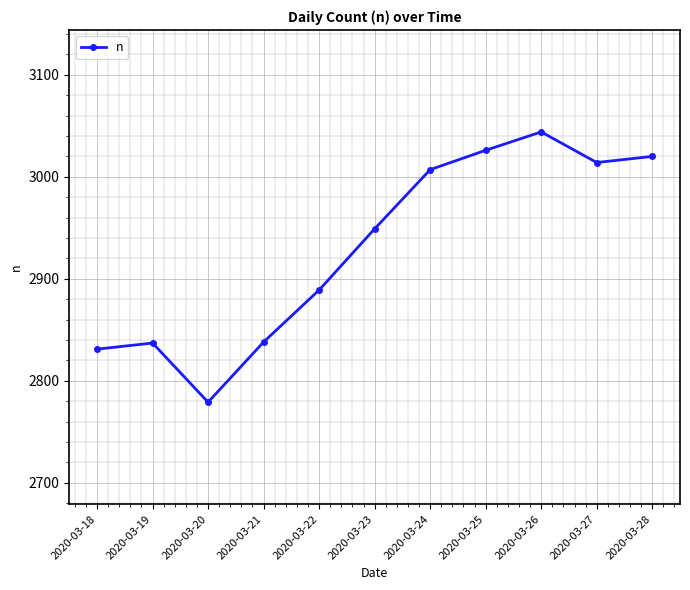

What is the value of the 8th point from the left?

3026